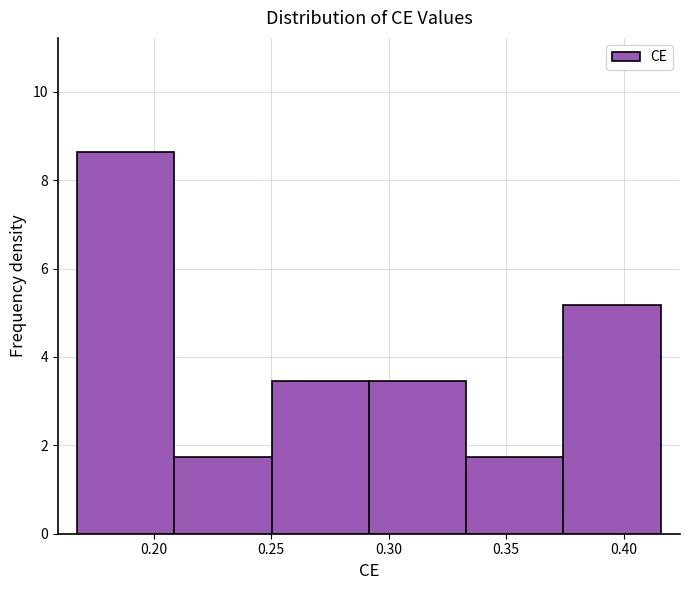

Reading left to right, transcribe this chart: for each bar, give the range it covers on the x-axis and its height. Neither the bar edges nor the heights are printed on the chart, so give them approximately, as read against the axes.

0.165 to 0.210: 8.6
0.210 to 0.250: 1.8
0.250 to 0.290: 3.4
0.290 to 0.335: 3.4
0.335 to 0.375: 1.8
0.375 to 0.415: 5.2